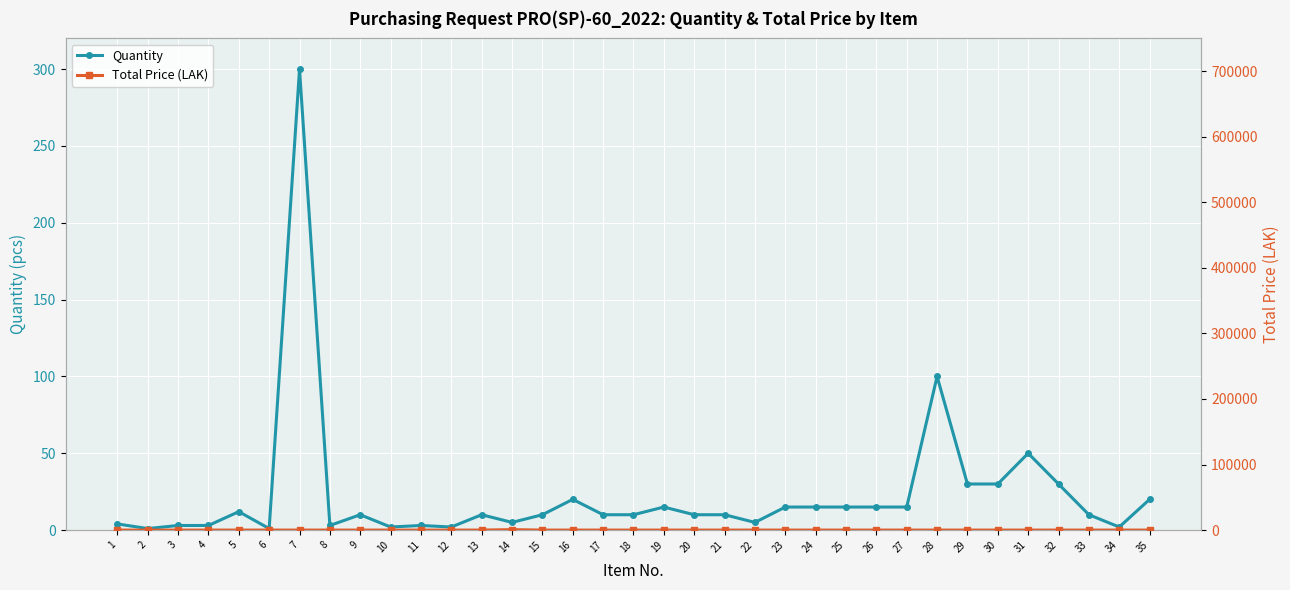

Between 23 and 24, which series saw the biggest shift?

Quantity